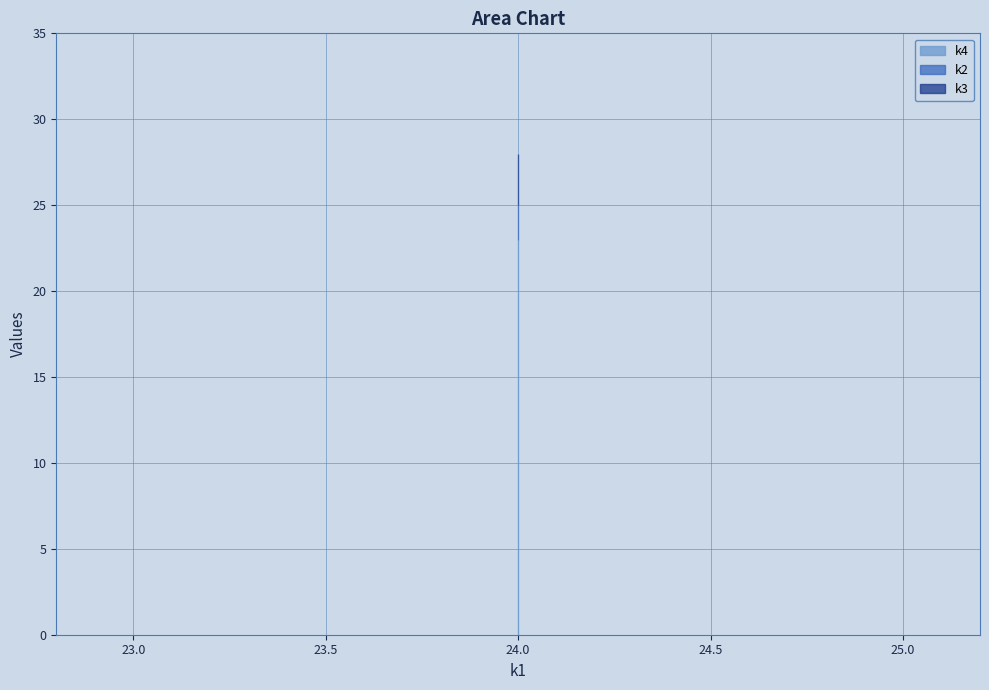

Rank the series at 24 from lowest to highest value.

k4, k2, k3